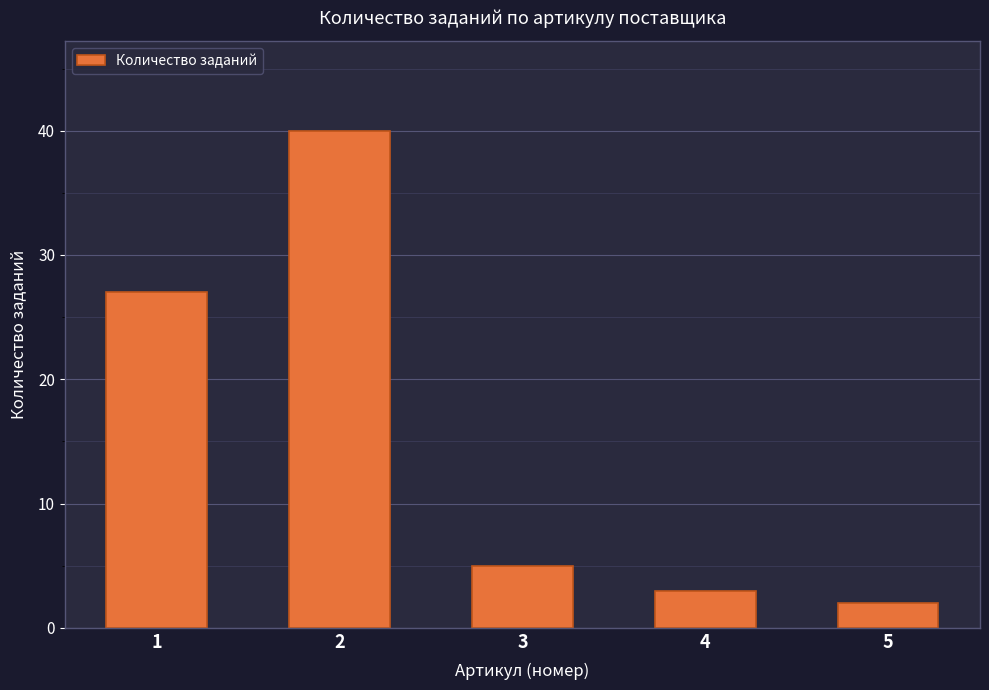

What is the change in value from 1 to 4?

-24